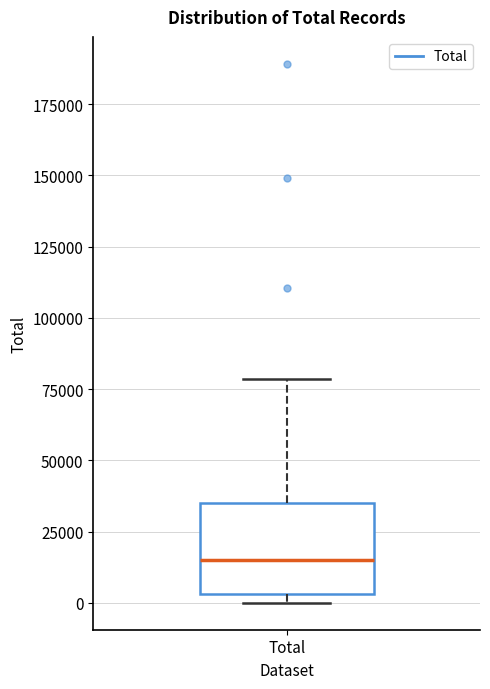

Where does the upper whisker of the box for Total end on the y-axis? The values are not printed on the chart, so give them approximately, as read against the axis.

80000